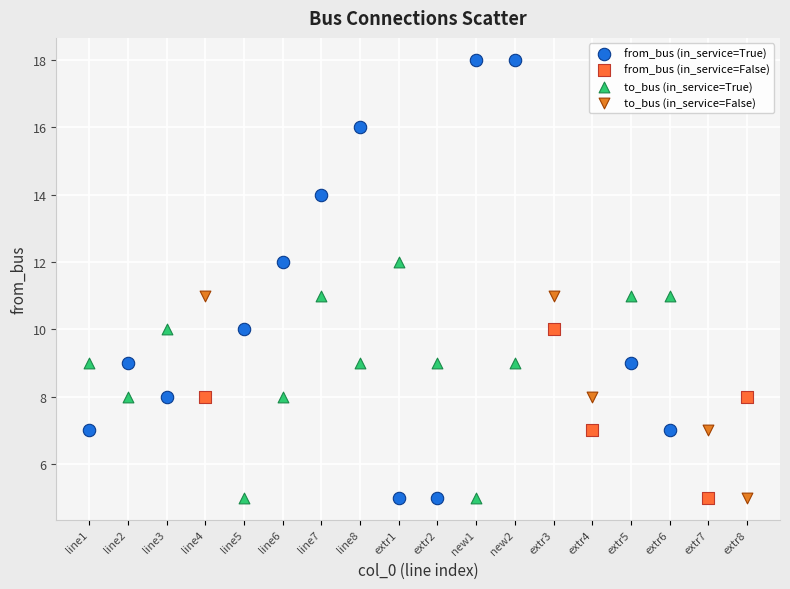

Which series has the largest Y range (max minus min)?

from_bus (in_service=True)